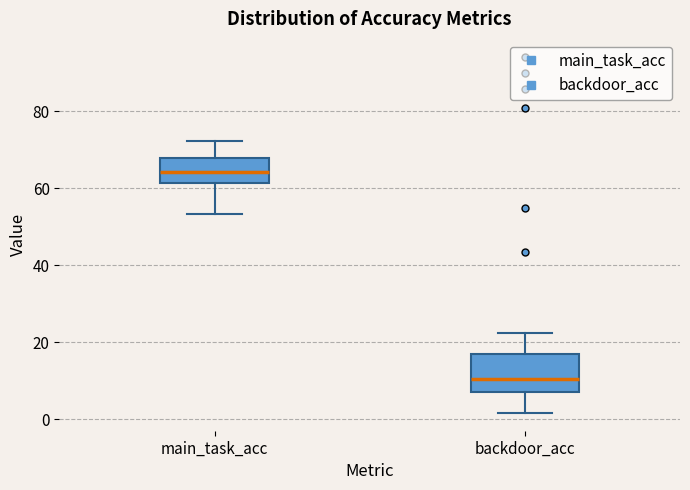

Which box has the highest median line?

main_task_acc